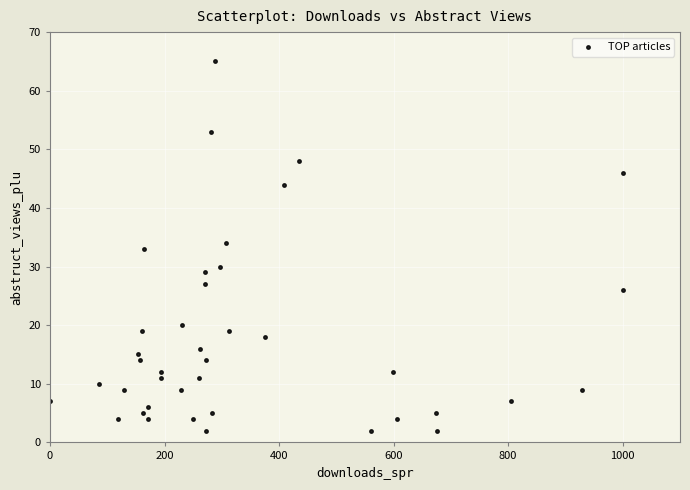

What is the range of X values (max minus min)?

1000